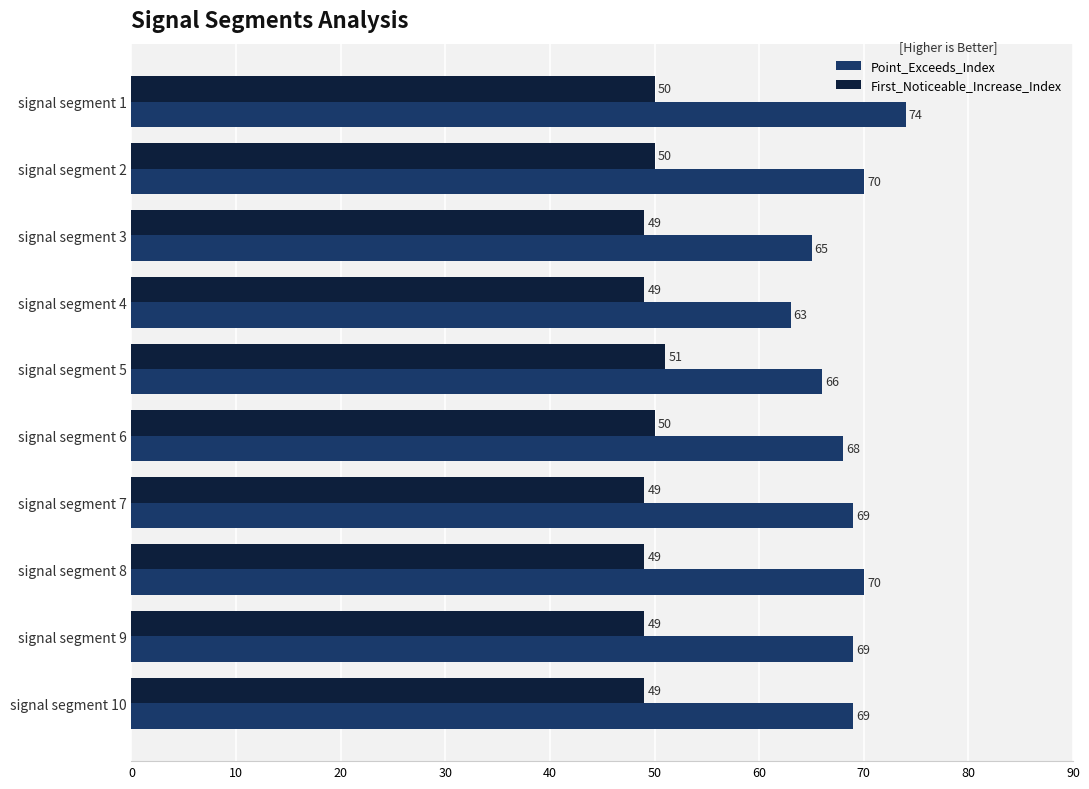

What is the greatest value displayed?

74